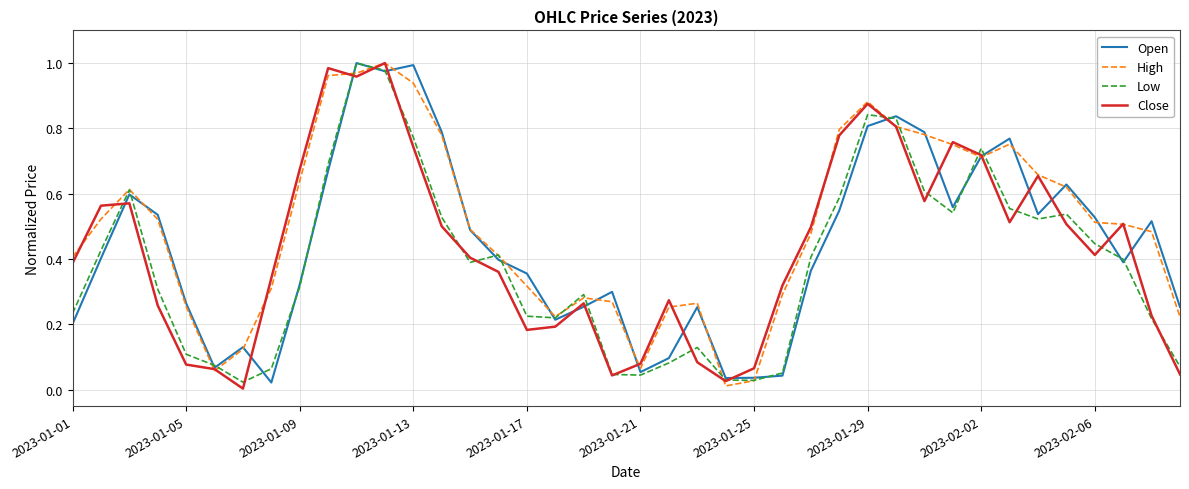

Which series has the largest total across all categories?

High